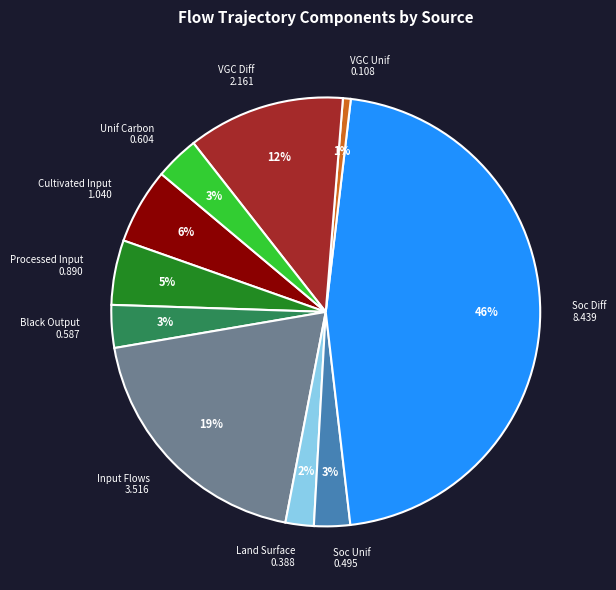

Is there any slice that represents more than half of the pie?

No